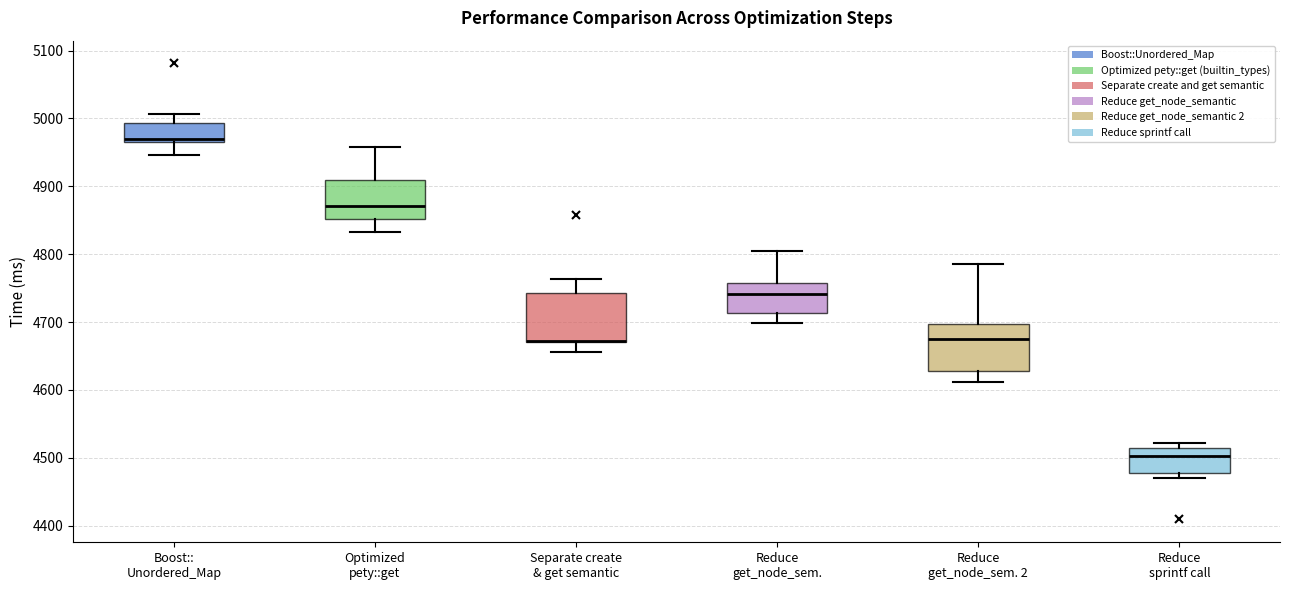

Reading left to right, read every box against the y-axis: the position of its median line, the range the box covers, and the ends of its whiskers. The values are not printed on the chart, so give them approximately, as read against the axis.

Boost:: Unordered_Map: median 4970 (just above the box's lower edge), box 4970 to 4990, whiskers 4950 to 5010
Optimized pety::get: median 4870, box 4850 to 4910, whiskers 4830 to 4960
Separate create & get semantic: median 4670 (drawn on the box's lower edge), box 4670 to 4740, whiskers 4660 to 4760
Reduce get_node_sem.: median 4740, box 4710 to 4760, whiskers 4700 to 4800
Reduce get_node_sem. 2: median 4680, box 4630 to 4700, whiskers 4610 to 4790
Reduce sprintf call: median 4500, box 4480 to 4510, whiskers 4470 to 4520